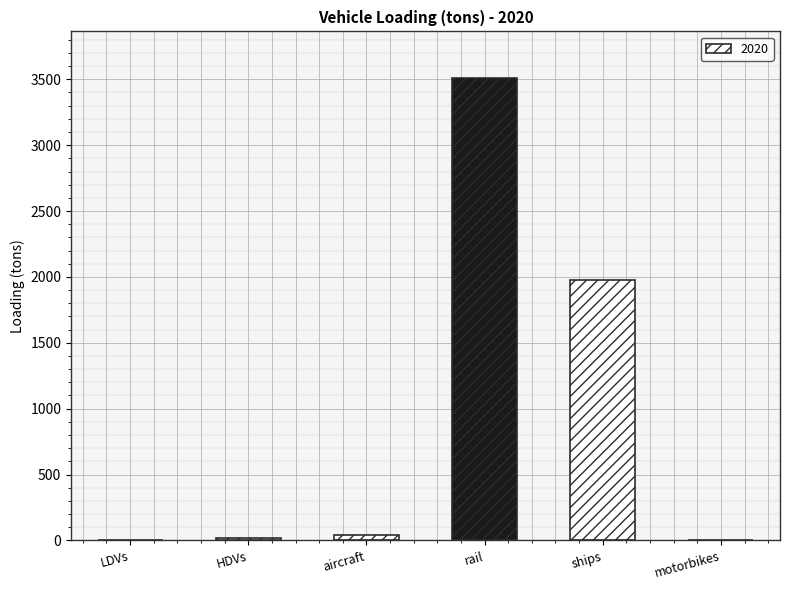

Are the bars grouped side by side (vs. stacked)?

No